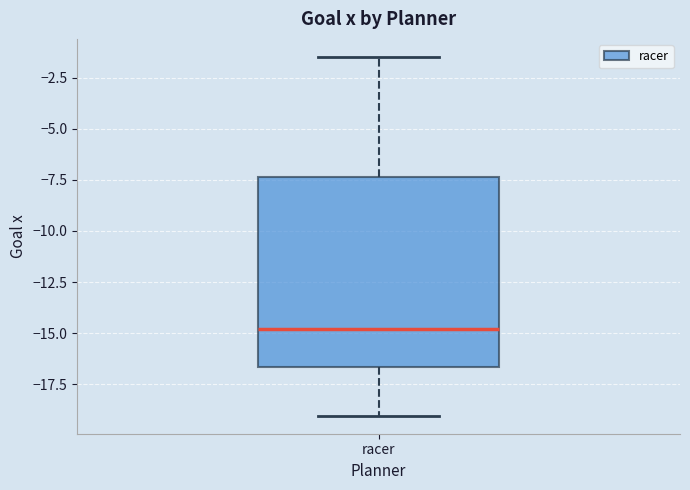

Where does the lower whisker of the box for racer end on the y-axis? The values are not printed on the chart, so give them approximately, as read against the axis.

-19.0